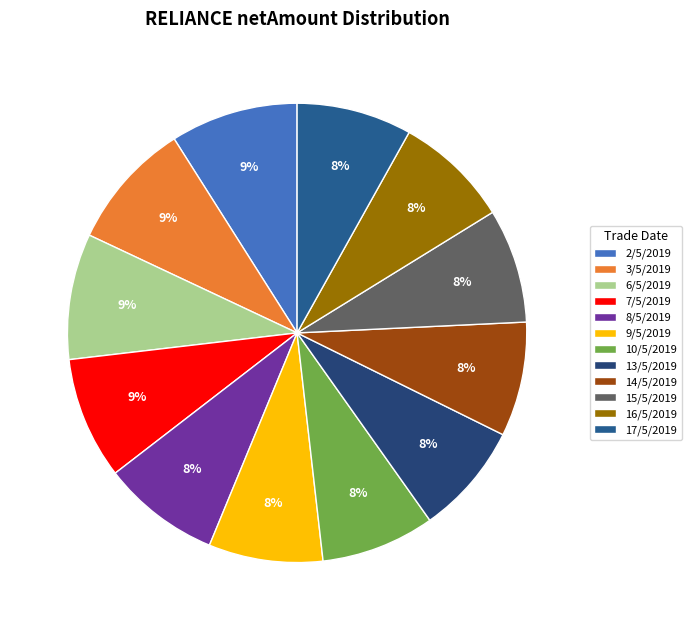

To the nearest percent, what is the difference between the largest and smallest slice percentages?

1%